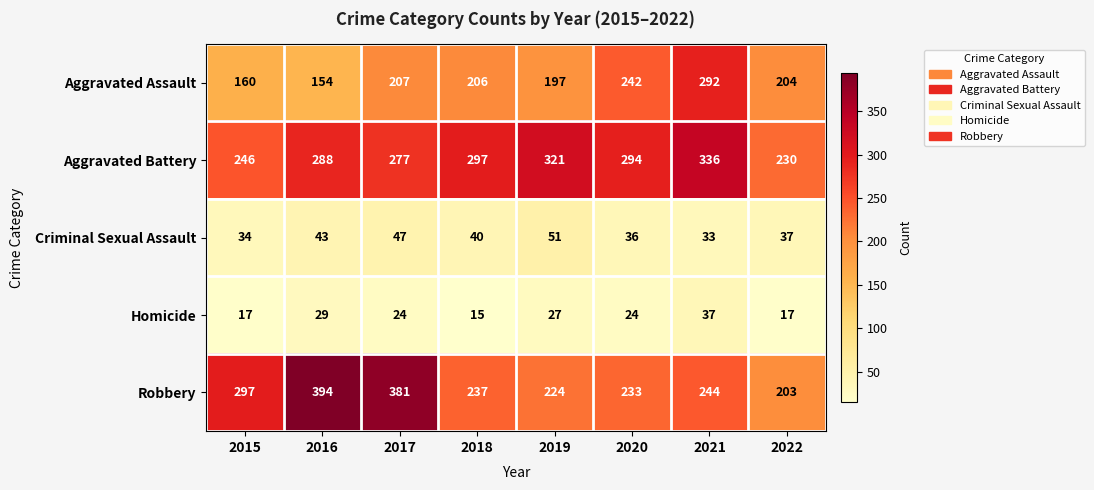

Rank the series at 2019 from lowest to highest value.

Homicide, Criminal Sexual Assault, Aggravated Assault, Robbery, Aggravated Battery